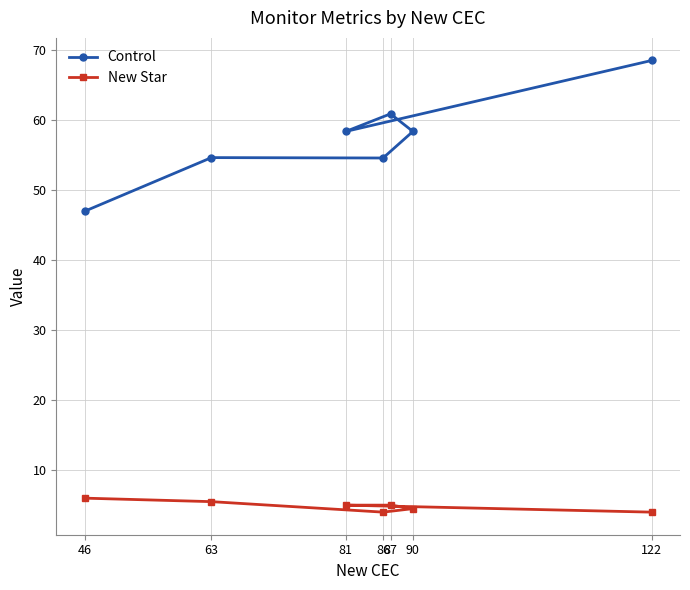

What is the minimum value shown in the chart?

4.0